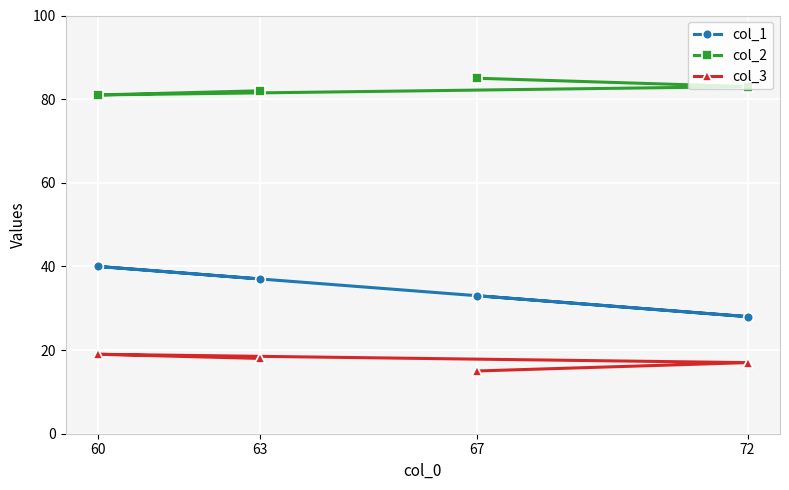

True or false: col_3 and col_1 cross at least once.

False